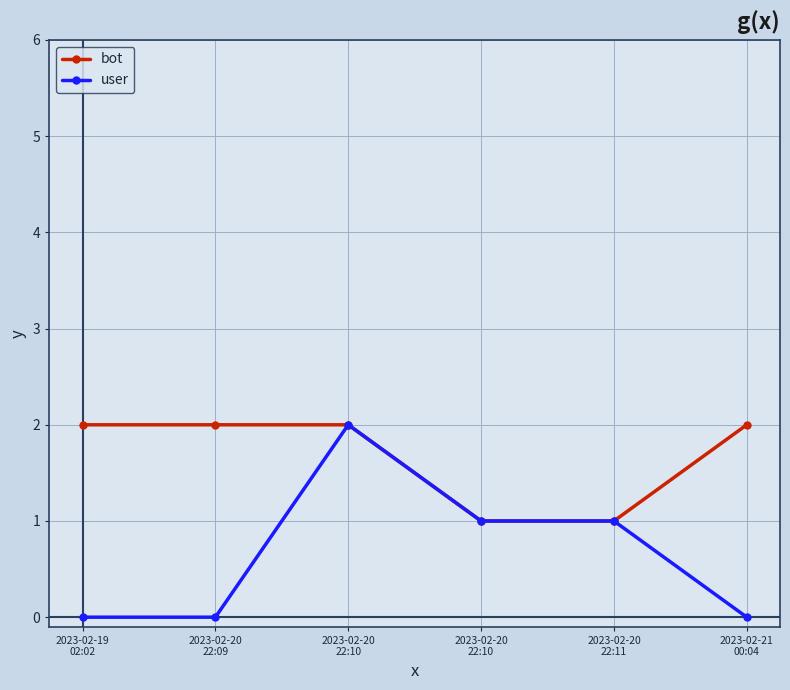

What are all the series names shown in the legend?

bot, user